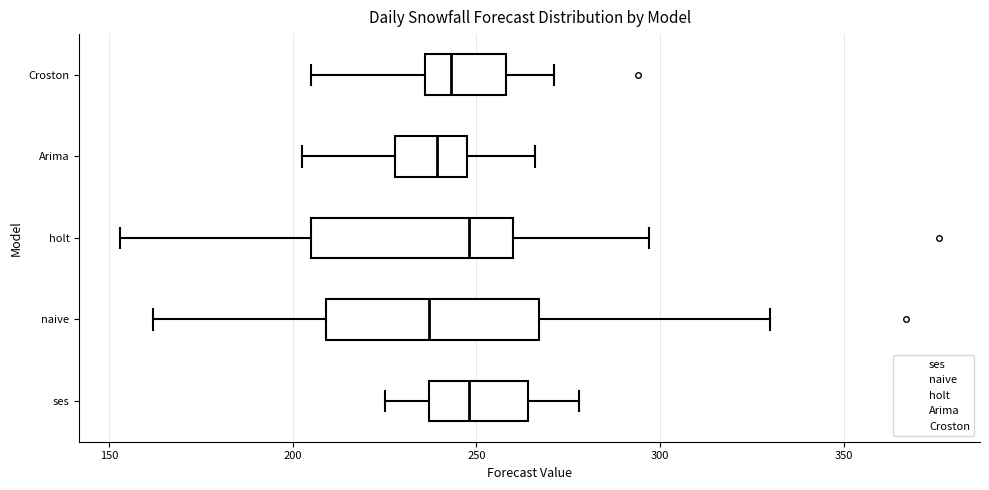

Where is the left edge of the box for Croston on the x-axis? The values are not printed on the chart, so give them approximately, as read against the axis.

235